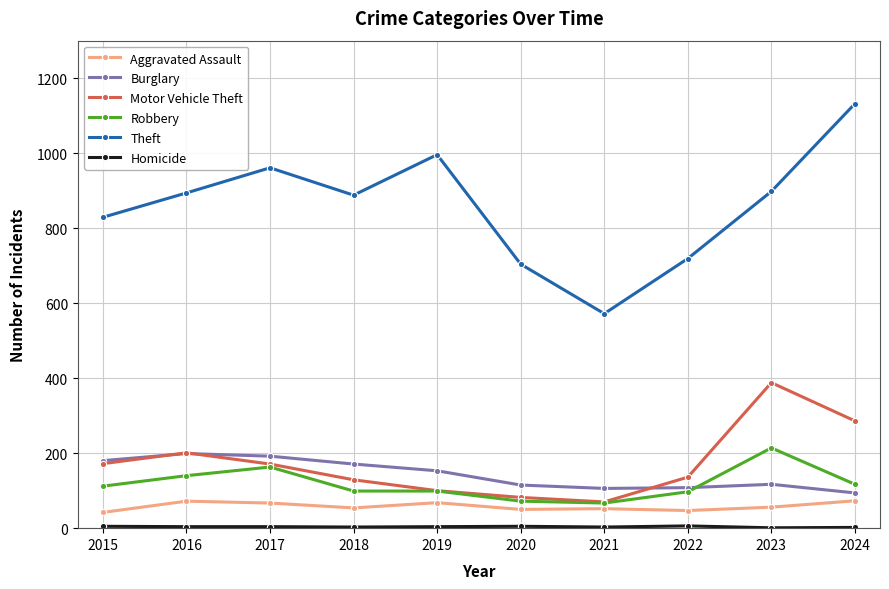

True or false: Theft and Aggravated Assault cross at least once.

False